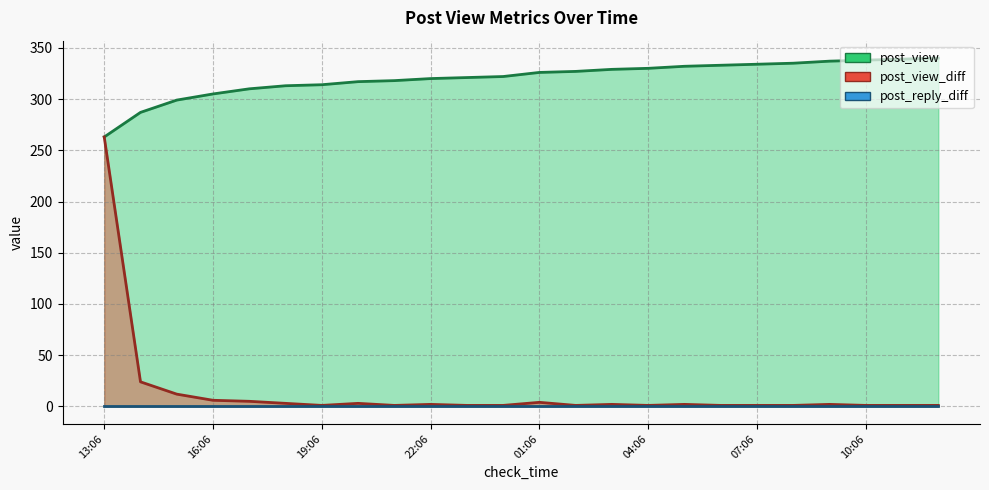

What position from the left is 23:06?

11